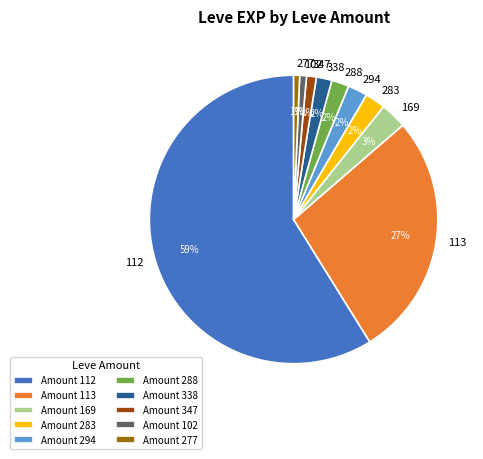

Which has a higher value, 102 or 283?

283